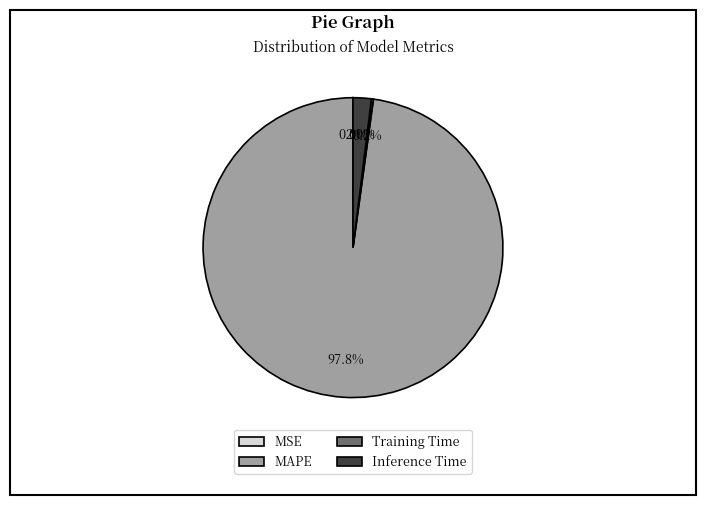

To the nearest percent, what is the difference between the largest and smallest slice percentages?

98%